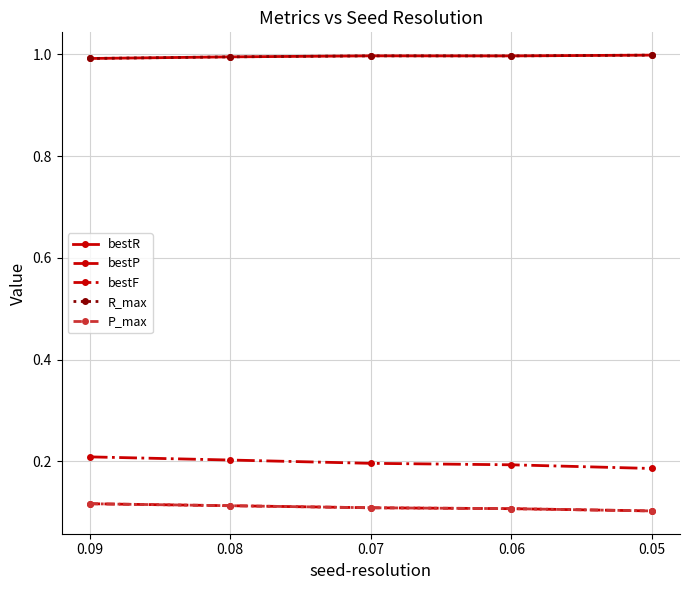

What is the sum of all bestF values?

1.0